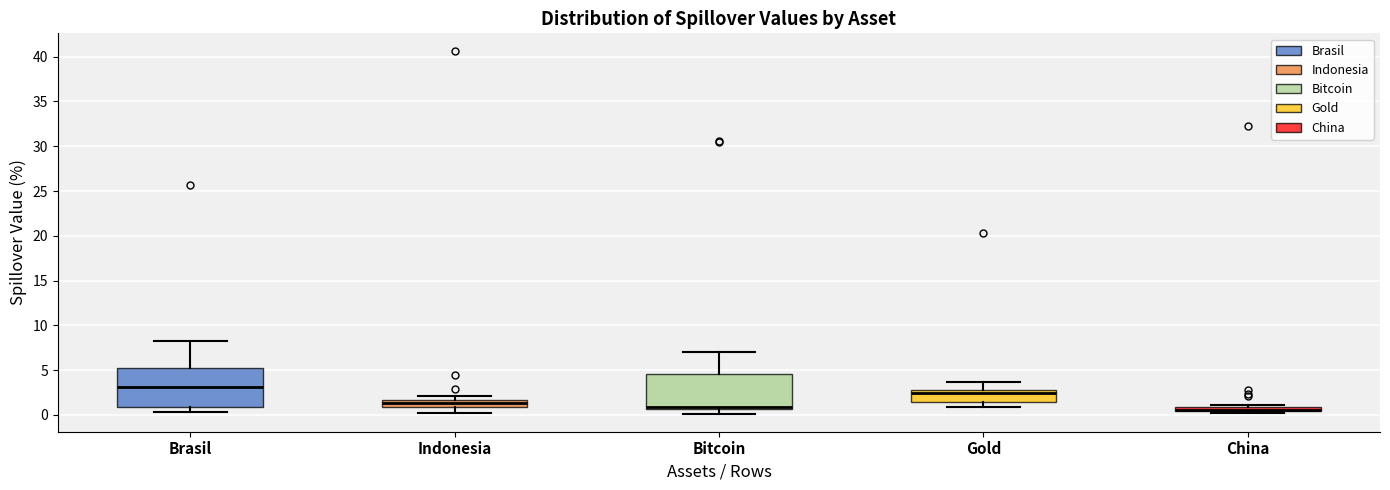

Where is the upper edge of the box for Gold on the y-axis? The values are not printed on the chart, so give them approximately, as read against the axis.

3.0